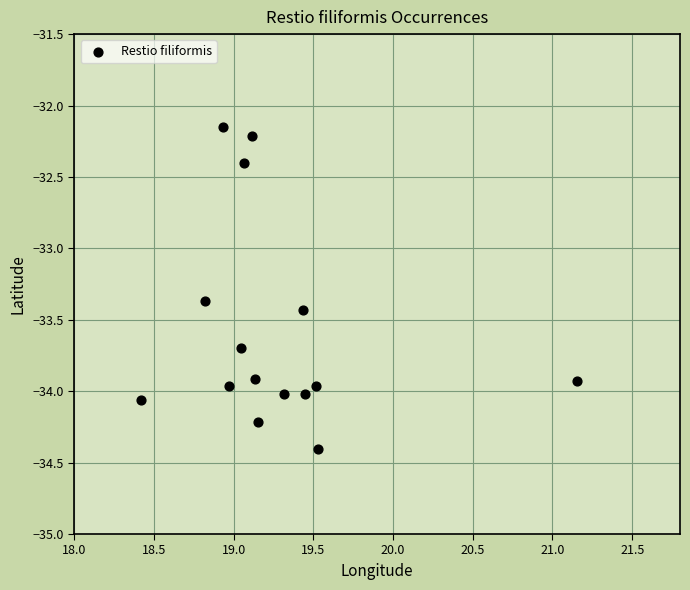

What Y value in the scatter plot is closest to -33?

-33.4